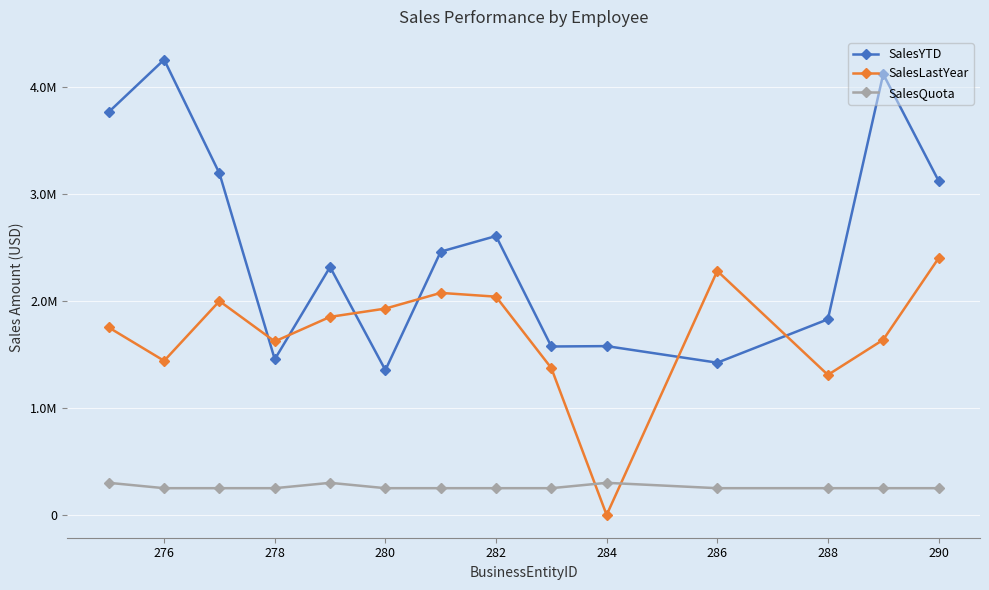

Does the chart display data point markers on the line(s)?

Yes